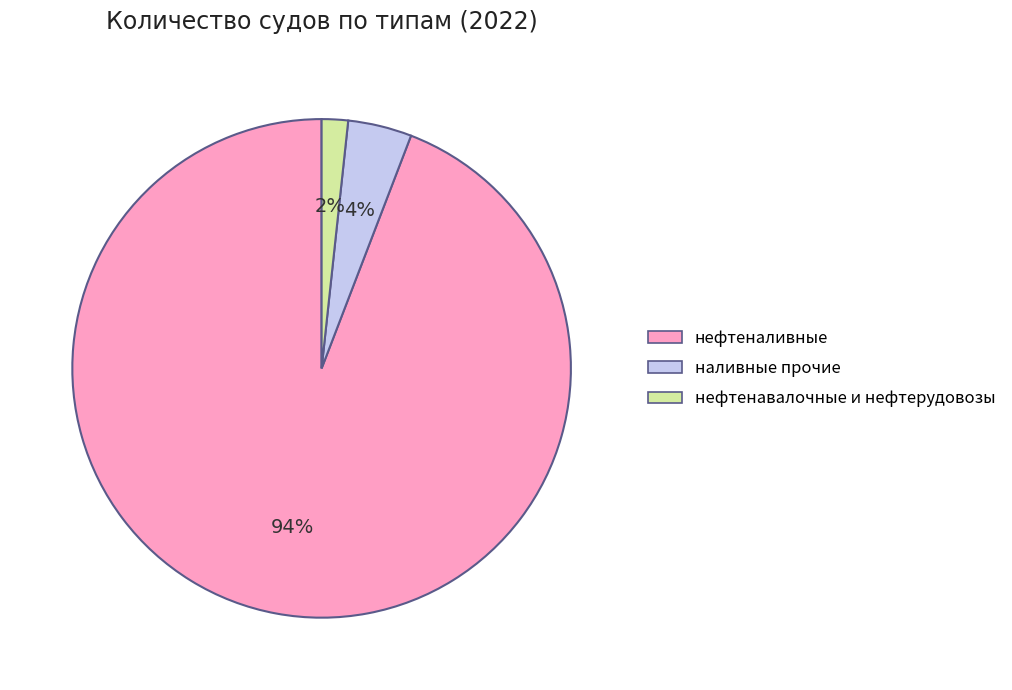

What is the largest slice in the pie chart?

нефтеналивные